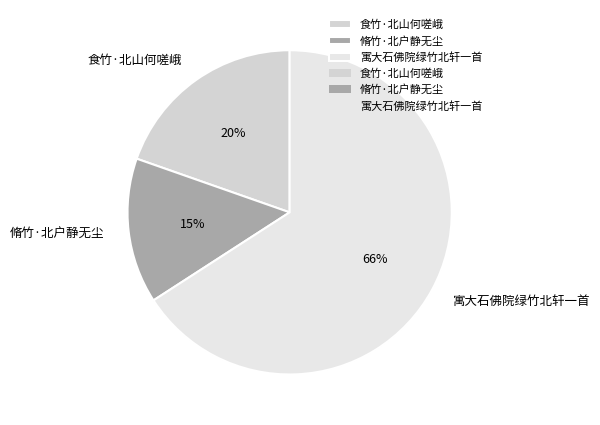

Count the number of slices in the pie.

3